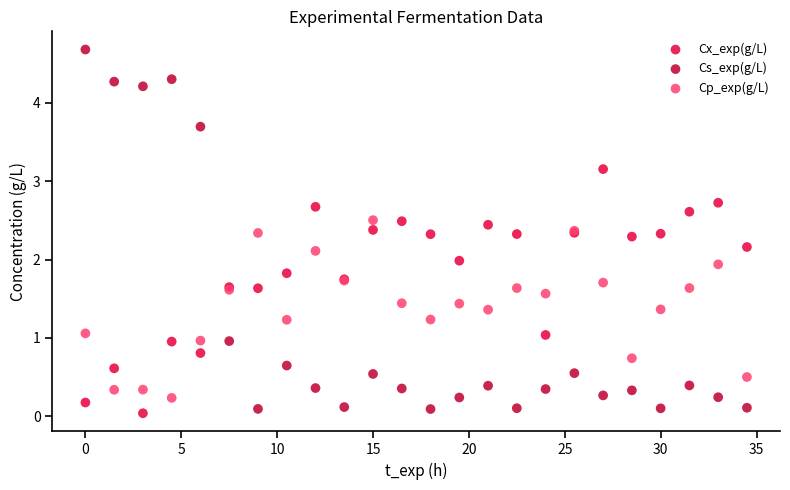

Which series contains the highest Y value?

Cs_exp(g/L)